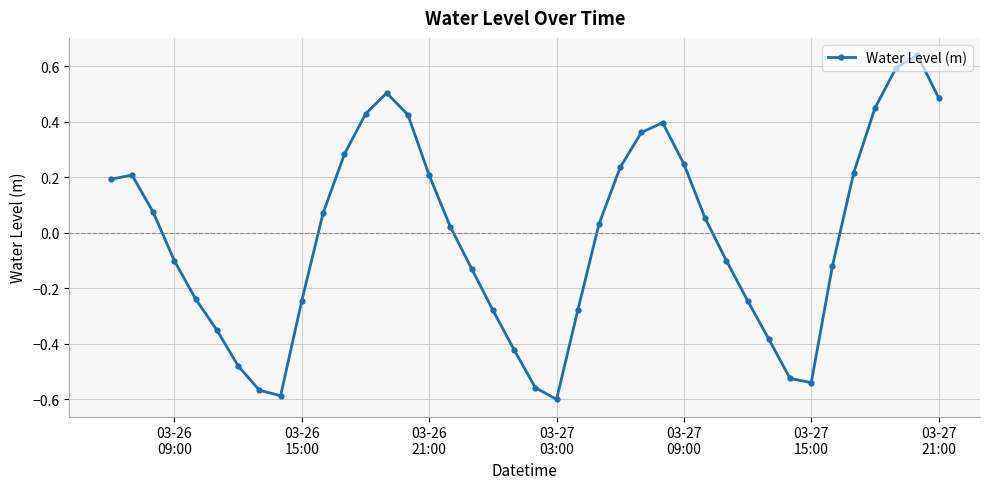

Does the chart display data point markers on the line(s)?

Yes